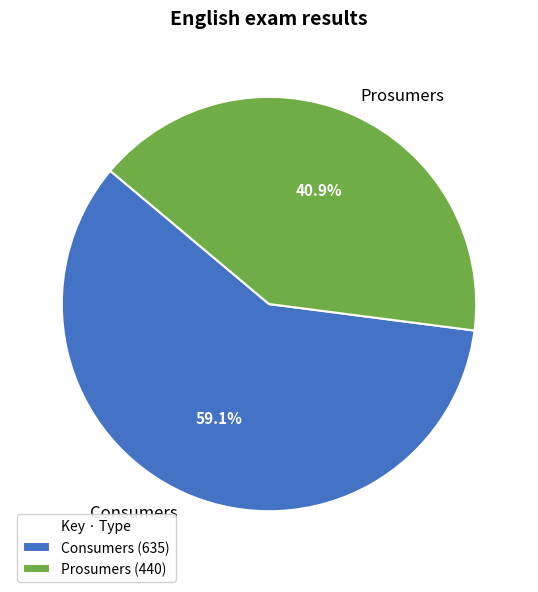

What is the ratio of the value at Prosumers to the value at Consumers?

0.7